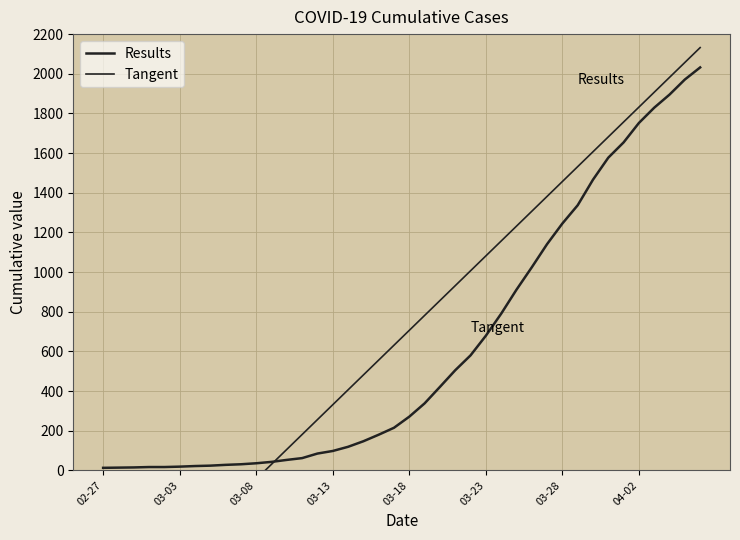

Between 2020-03-23 and 2020-03-21, which is larger?

2020-03-23